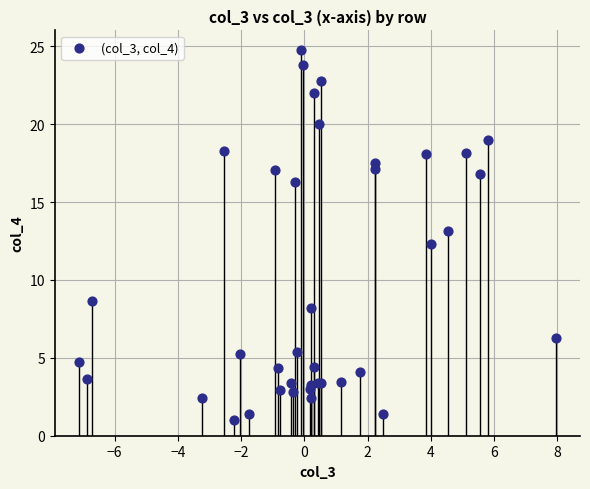

What Y value in the scatter plot is closest to 12?

12.3